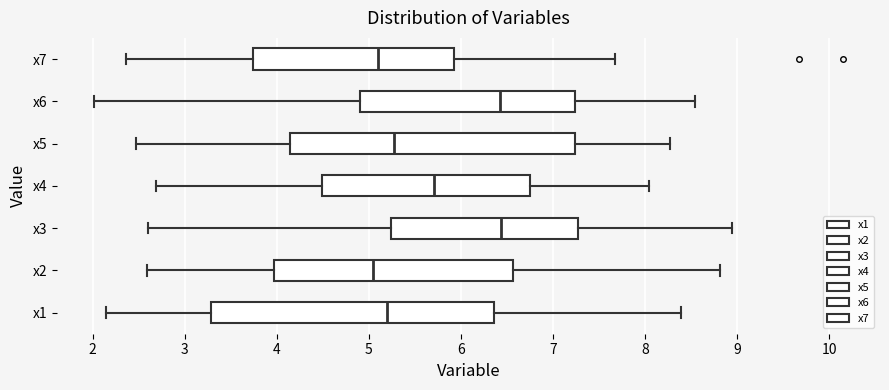

Where is the right edge of the box for x4 on the x-axis? The values are not printed on the chart, so give them approximately, as read against the axis.

6.7